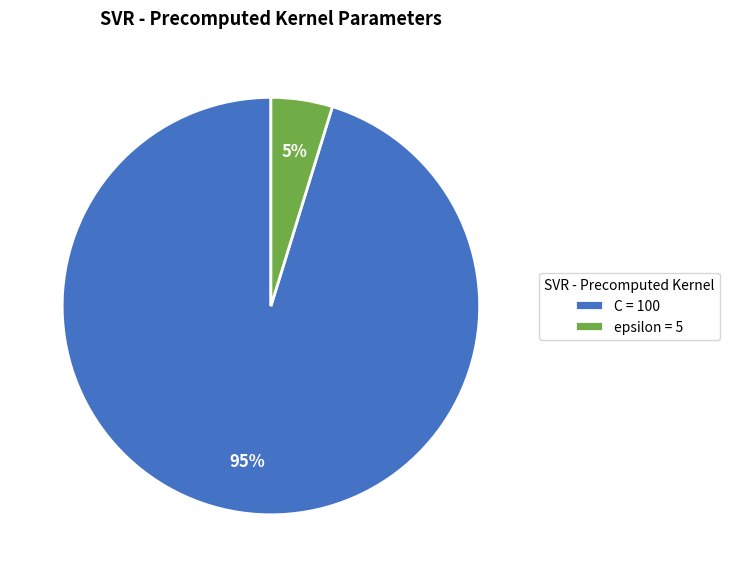

Rank the categories by value from highest to lowest.

C, epsilon